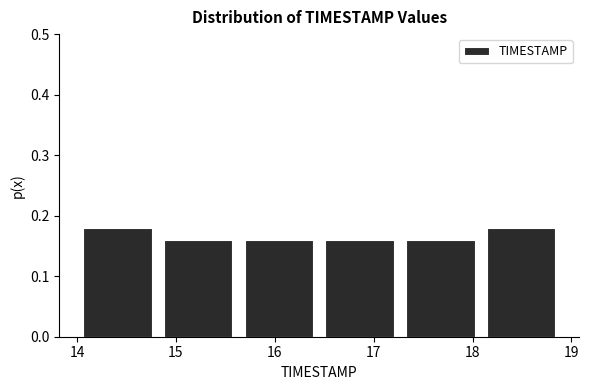

How tall is the bar that spans 17.3 to 18.1 on the x-axis? Neither the bar edges nor the heights are printed on the chart, so give them approximately, as read against the axes.

0.16